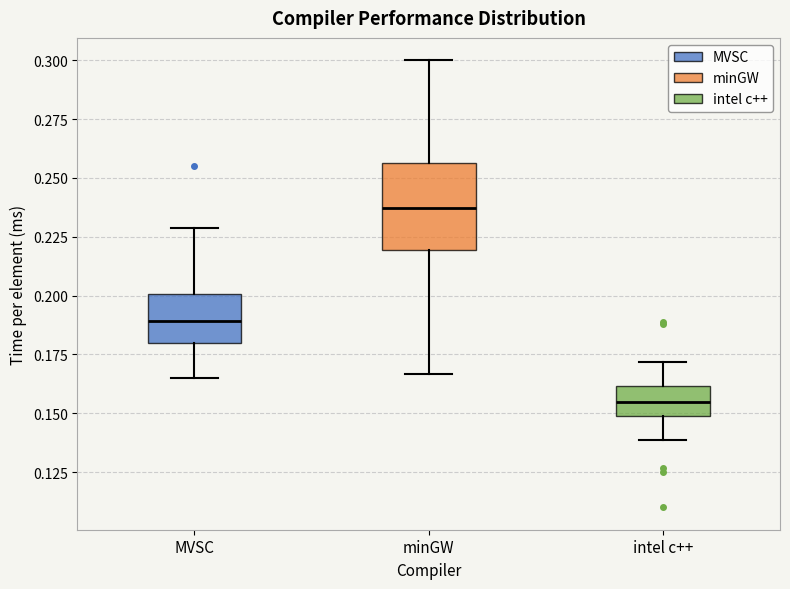

Where does the upper whisker of the box for minGW end on the y-axis? The values are not printed on the chart, so give them approximately, as read against the axis.

0.300